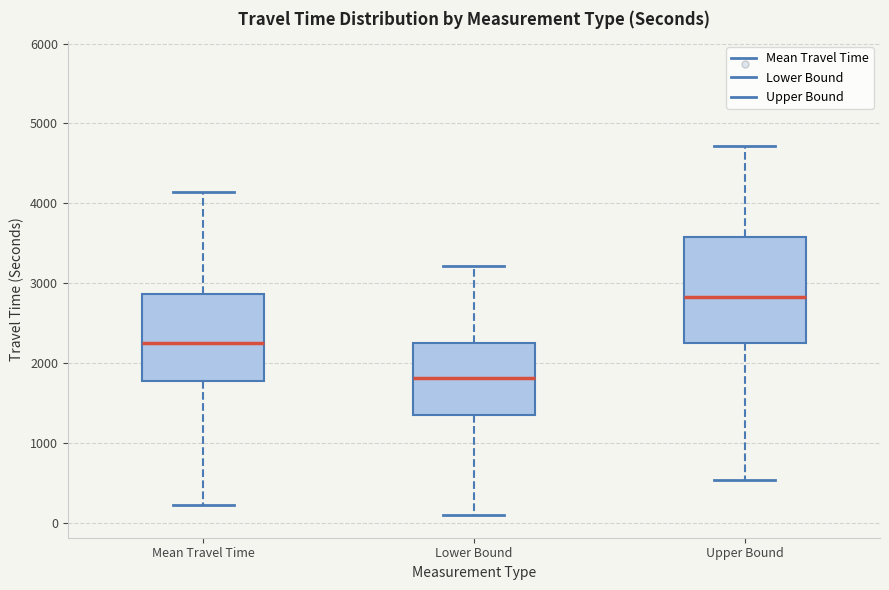

Where is the upper edge of the box for Mean Travel Time on the y-axis? The values are not printed on the chart, so give them approximately, as read against the axis.

2900